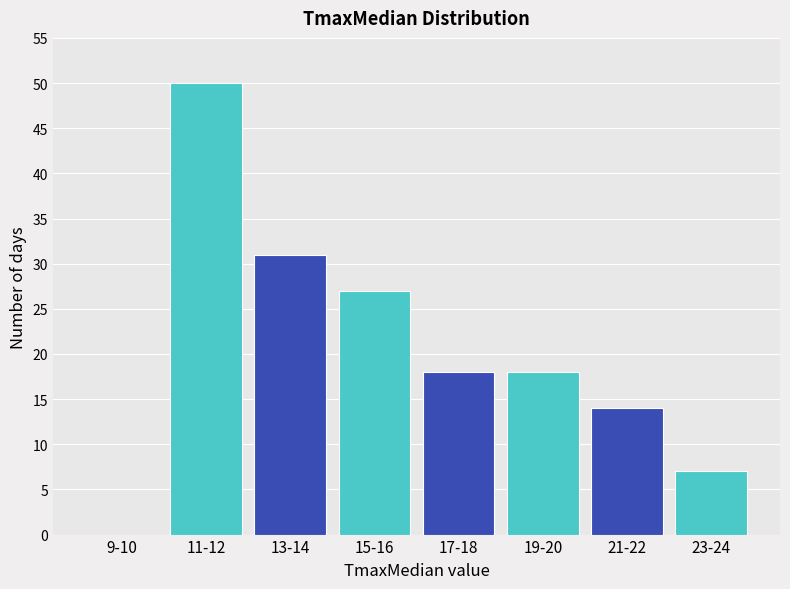

Reading right to left, list all the values displayed in this chart.

23-24=7	21-22=14	19-20=18	17-18=18	15-16=27	13-14=31	11-12=50	9-10=0